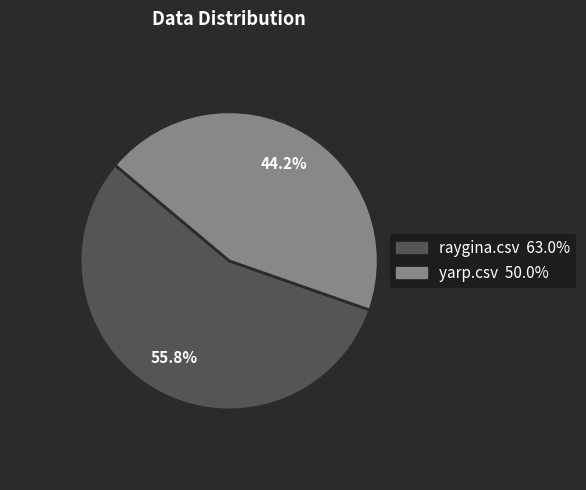

Is the sum of raygina.csv and yarp.csv greater than half?

Yes